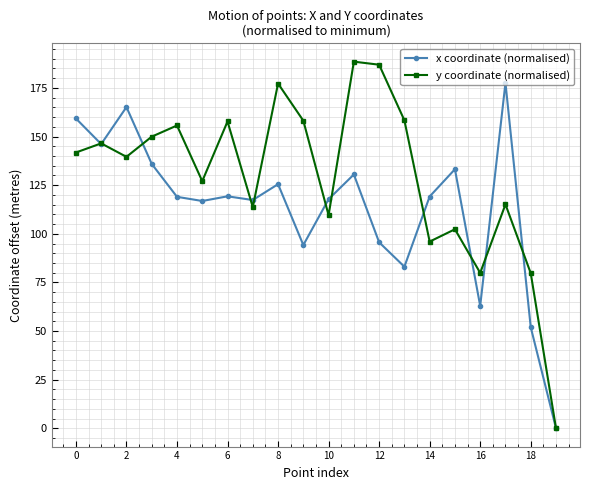

True or false: x coordinate (normalised) has more than 2 interior local peaks.

True